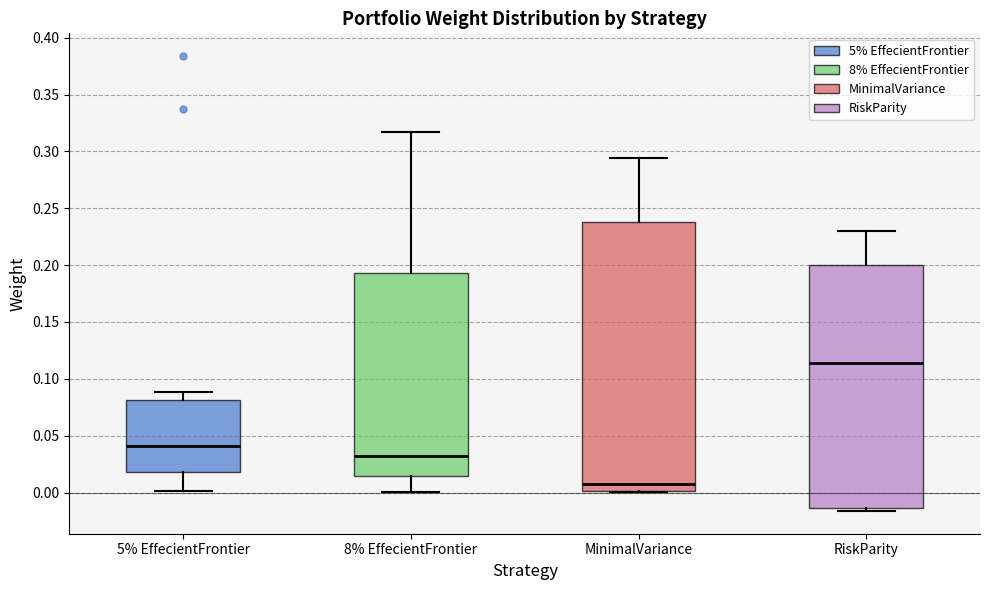

Comparing the boxes themselves (not the whiskers), which one is the tallest?

MinimalVariance